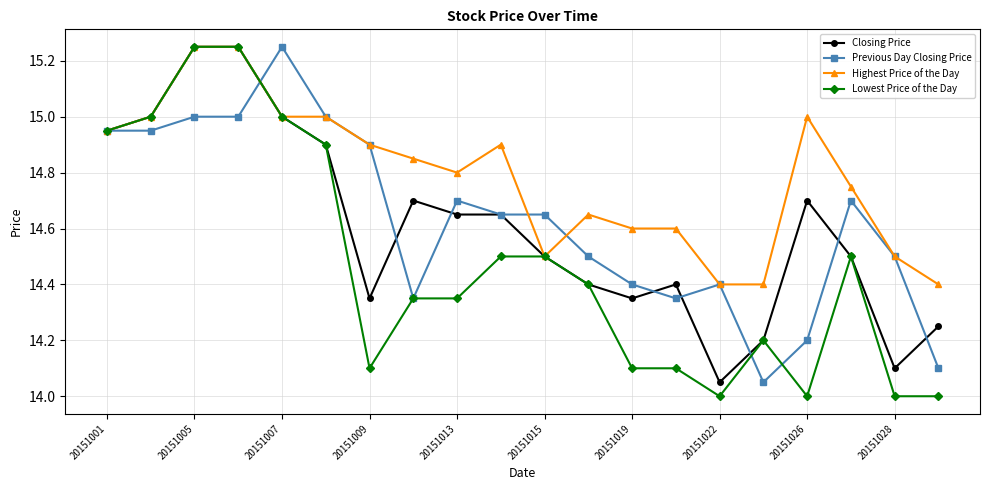

True or false: Previous Day Closing Price and Highest Price of the Day intersect in this chart.

True